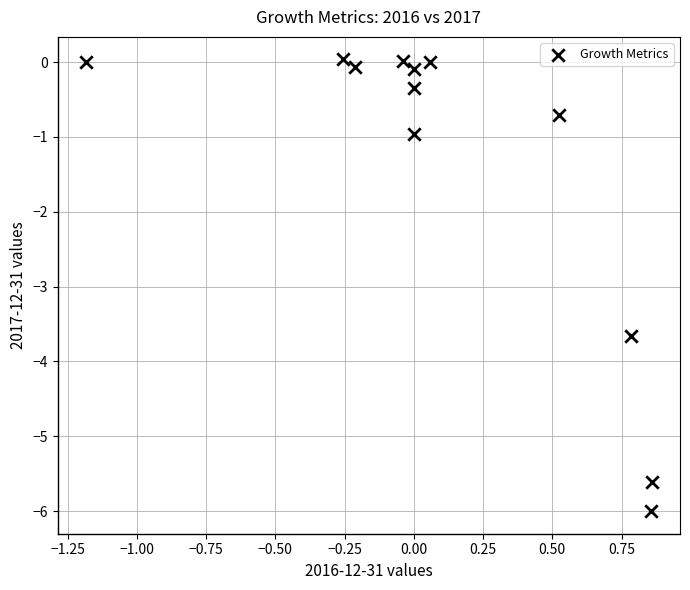

What Y value in the scatter plot is closest to -2?

-1.0